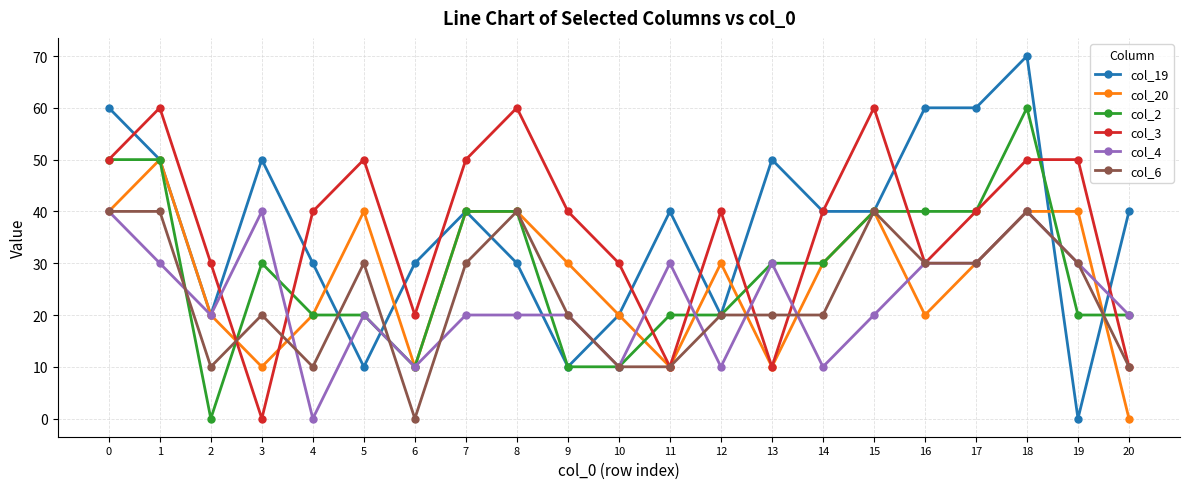

What is the total value across all series at 16?

210